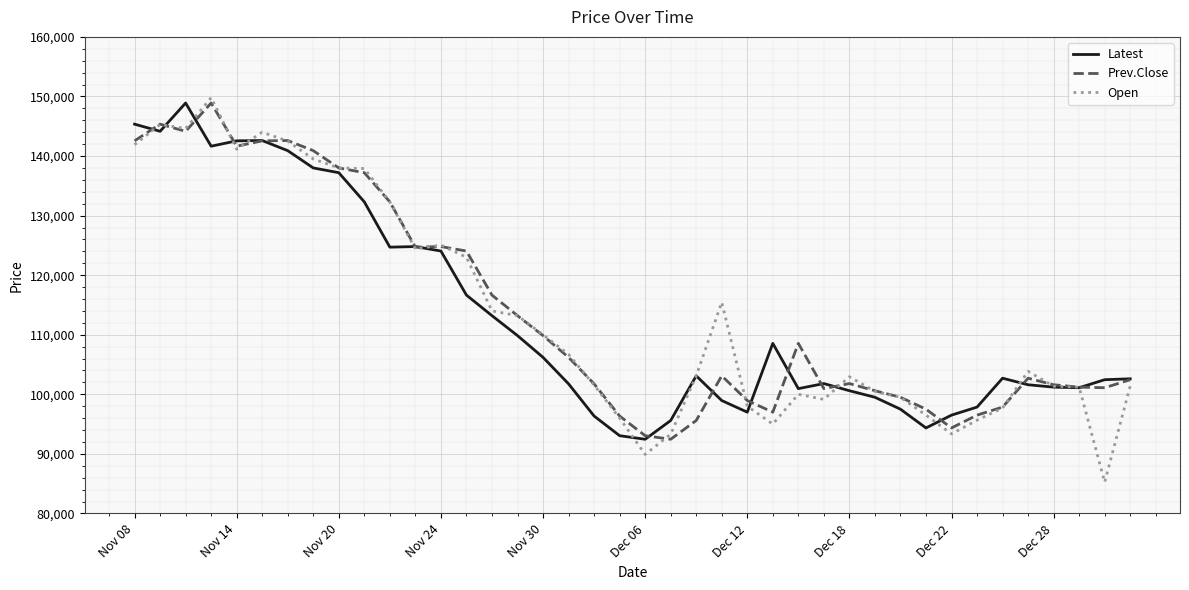

What is the lowest value of the Prev.Close series?

92450